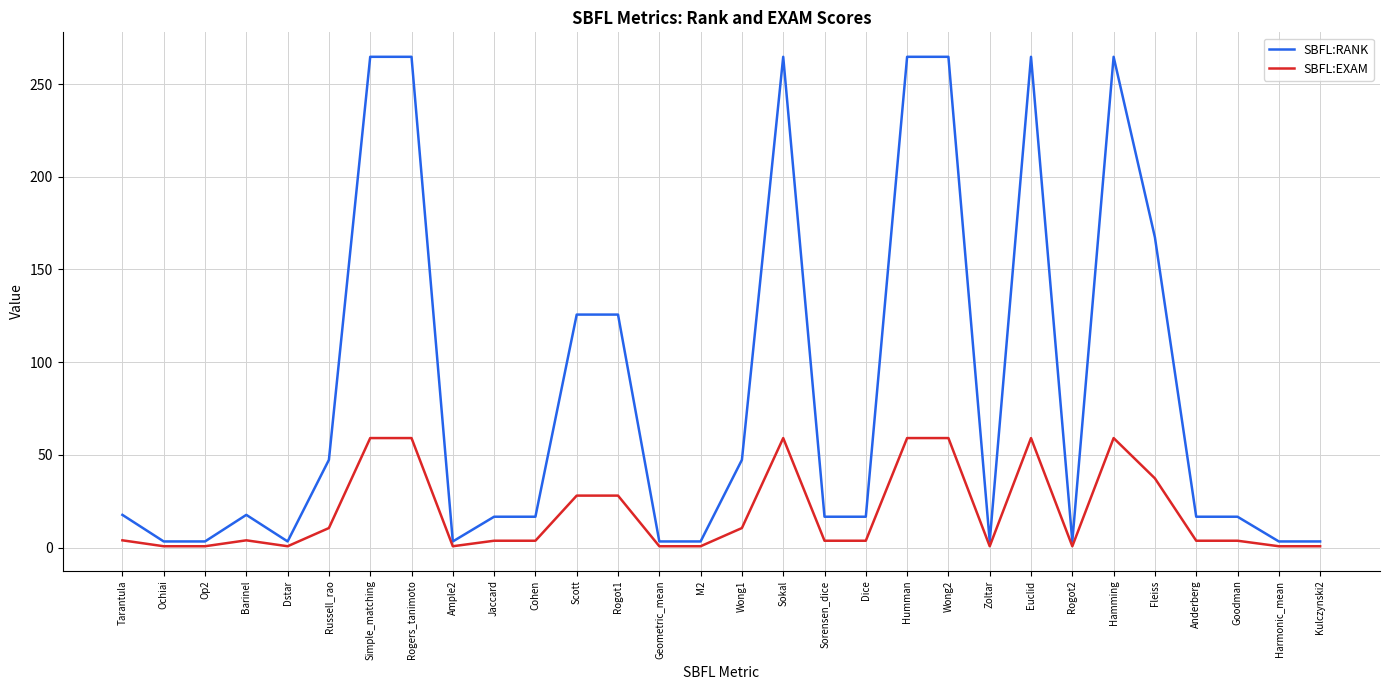

What is the difference between the highest and lowest values at Russell_rao?

36.8